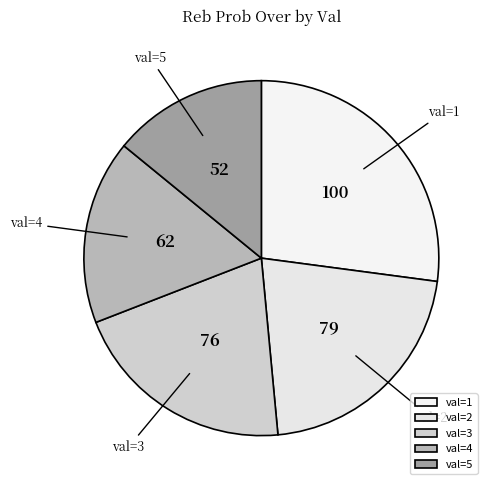

Rank the categories by value from highest to lowest.

val=1, val=2, val=3, val=4, val=5